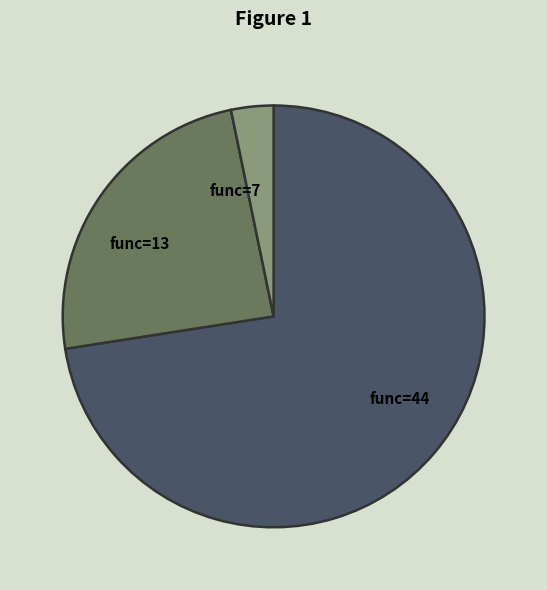

Do func=13 and func=44 together represent more than half of the pie?

Yes